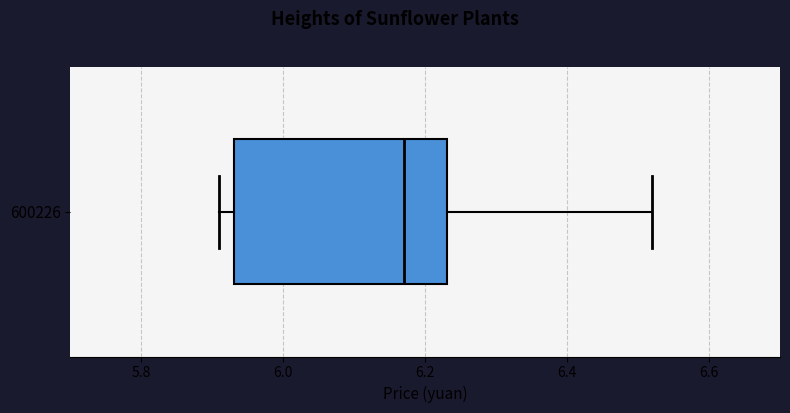

Transcribe this box plot: give where the median line is, the range the box spans, and where the two whiskers end, as read against the x-axis. The values are not printed on the chart, so give them approximately, as read against the axis.

median 6.18, box 5.94 to 6.24, whiskers 5.92 to 6.52